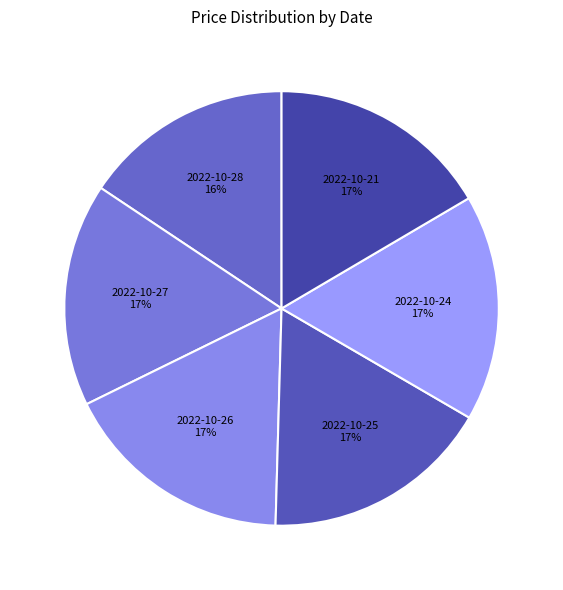

To the nearest percent, what is the average slice percentage?

17%